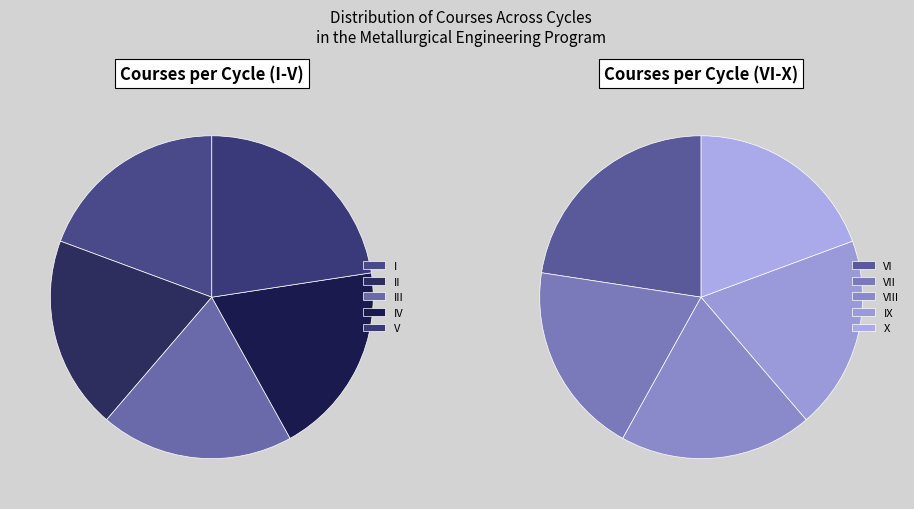

What percentage is the VI slice, to the nearest percent?

11%